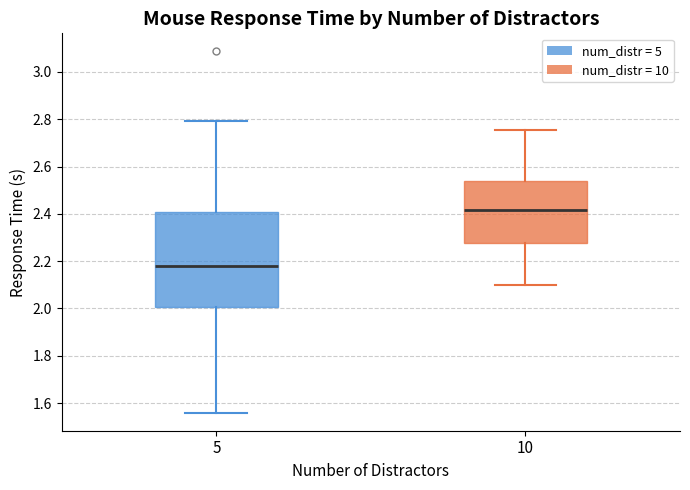

Where is the upper edge of the box at x = 5 on the y-axis? The values are not printed on the chart, so give them approximately, as read against the axis.

2.40